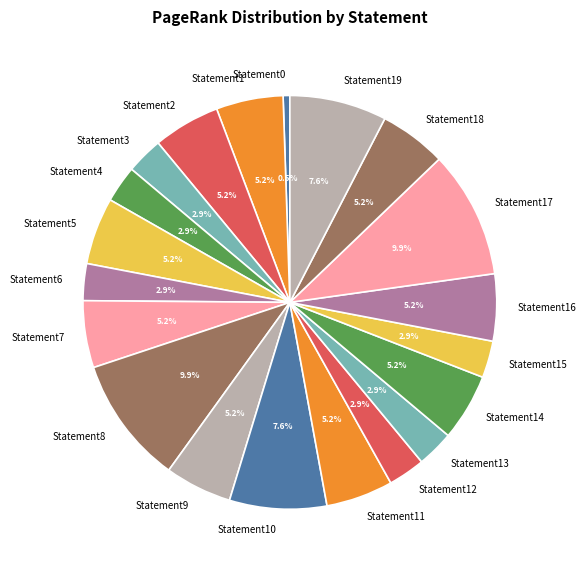

To the nearest percent, what percentage of the pie is Statement2?

5%